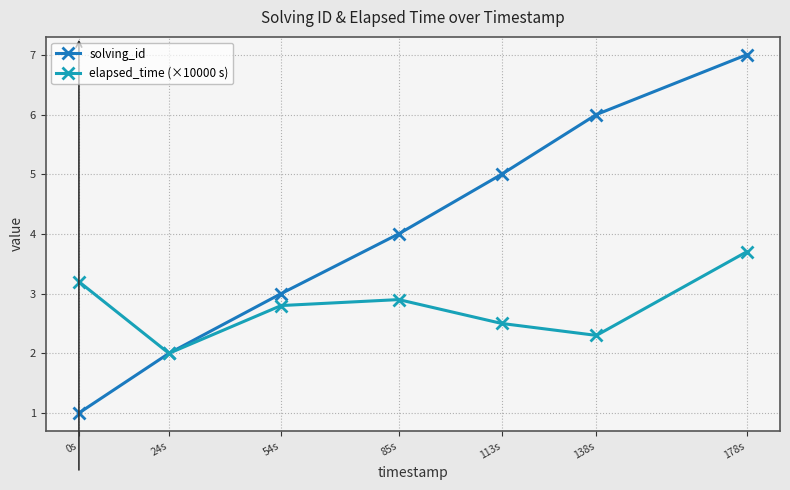

At which label is solving_id closest to 4?

85s